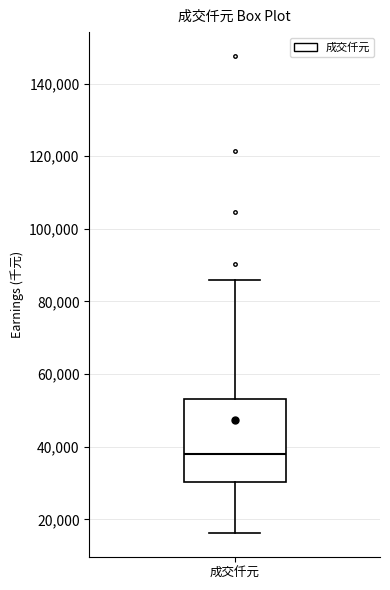

Read this box plot against the y-axis: the position of the median line, the range covered by the box, and the ends of both whiskers. The values are not printed on the chart, so give them approximately, as read against the axis.

median 38000, box 30000 to 54000, whiskers 16000 to 86000